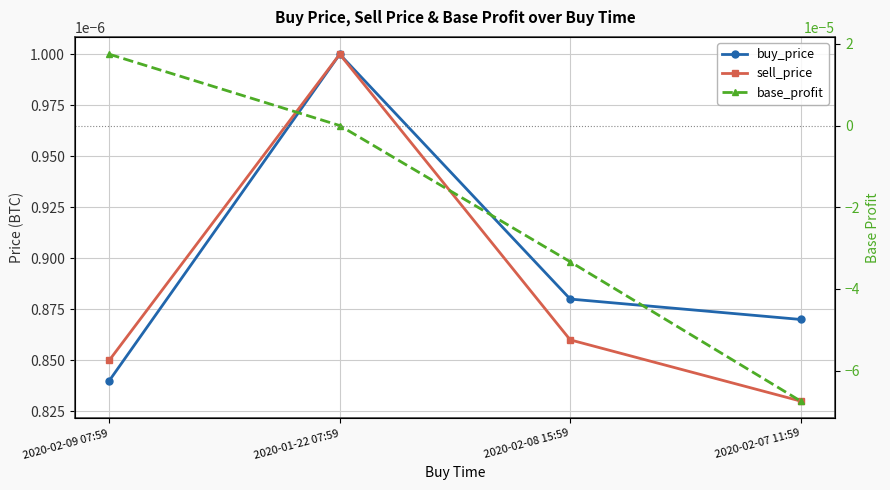

At which label is base_profit closest to 0?

2020-01-22 07:59